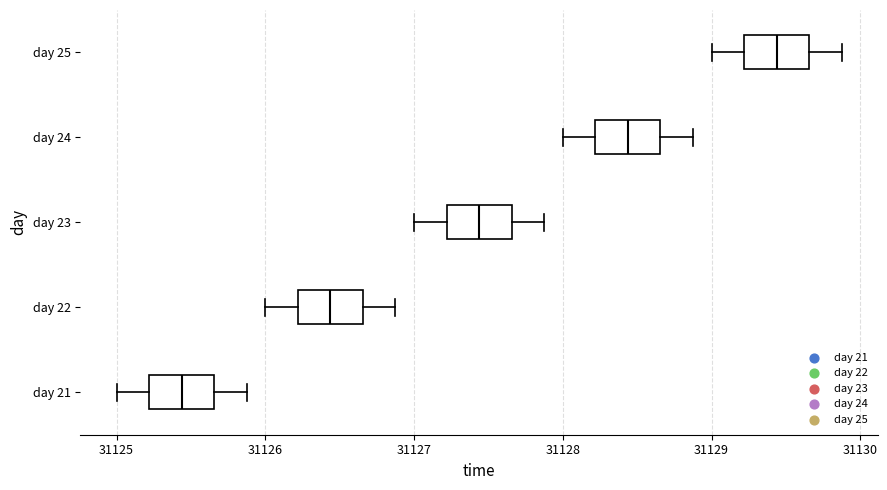

Reading bottom to top, transcribe this box plot: for each box, give where its median line is, the range the box spans, and where its two whiskers end, as read against the x-axis. The values are not printed on the chart, so give them approximately, as read against the axis.

day 21: median 31125.4, box 31125.2 to 31125.7, whiskers 31125.0 to 31125.9
day 22: median 31126.4, box 31126.2 to 31126.7, whiskers 31126.0 to 31126.9
day 23: median 31127.4, box 31127.2 to 31127.7, whiskers 31127.0 to 31127.9
day 24: median 31128.4, box 31128.2 to 31128.7, whiskers 31128.0 to 31128.9
day 25: median 31129.4, box 31129.2 to 31129.7, whiskers 31129.0 to 31129.9